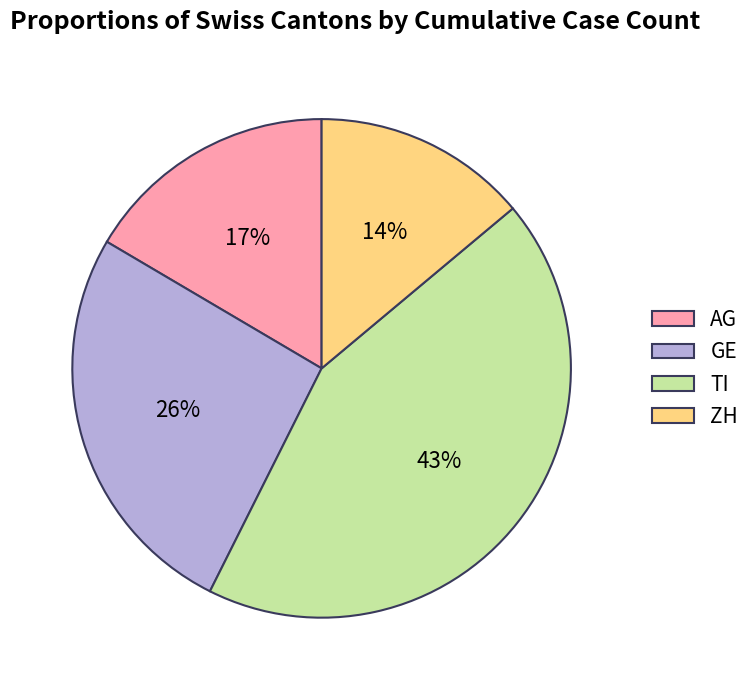

Do ZH and TI together represent more than half of the pie?

Yes